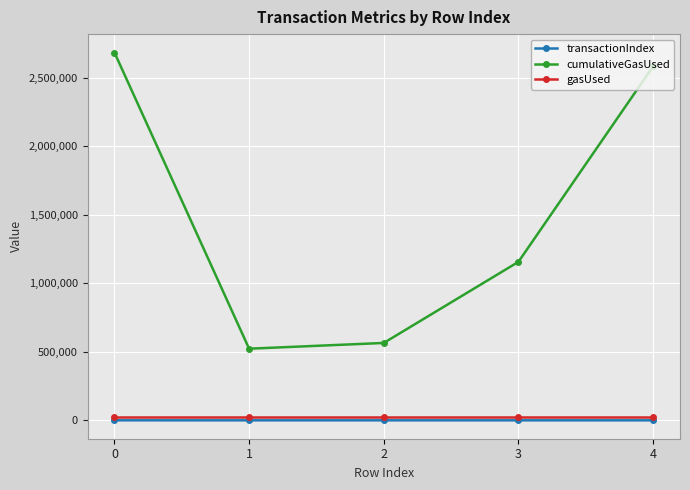

True or false: cumulativeGasUsed and gasUsed cross at least once.

False